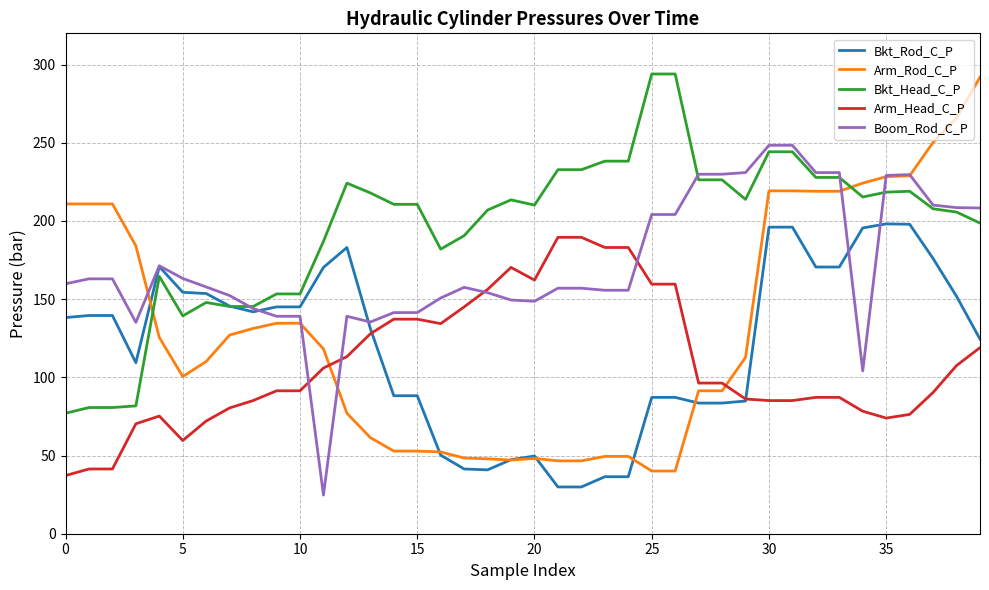

What is the lowest value of the Arm_Rod_C_P series?

40.1